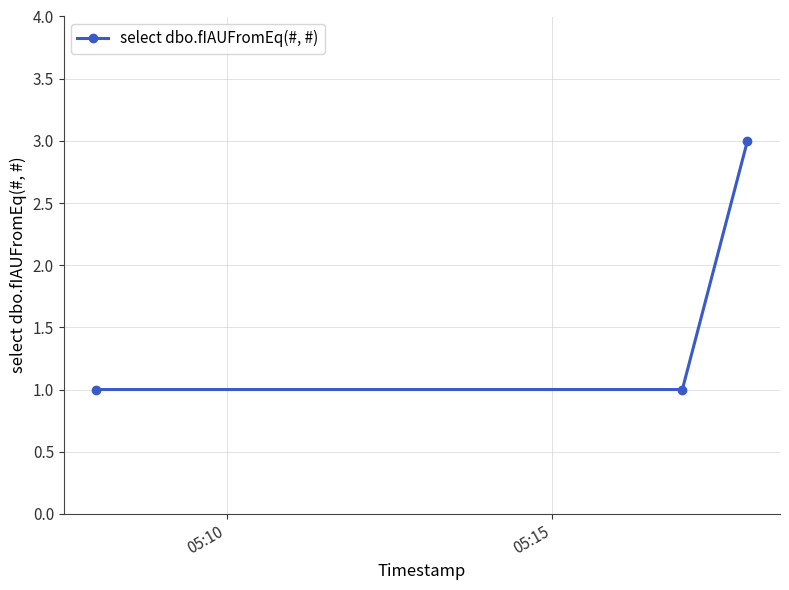

How many values are between 1 and 3?

3